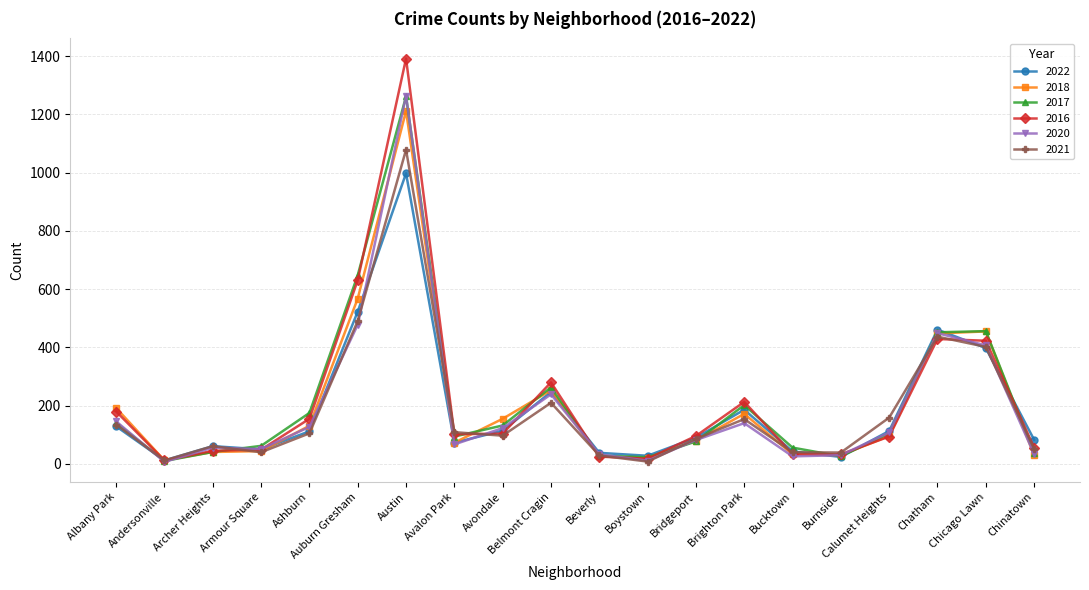

Where does the 2020 series first go above 108?

Albany Park